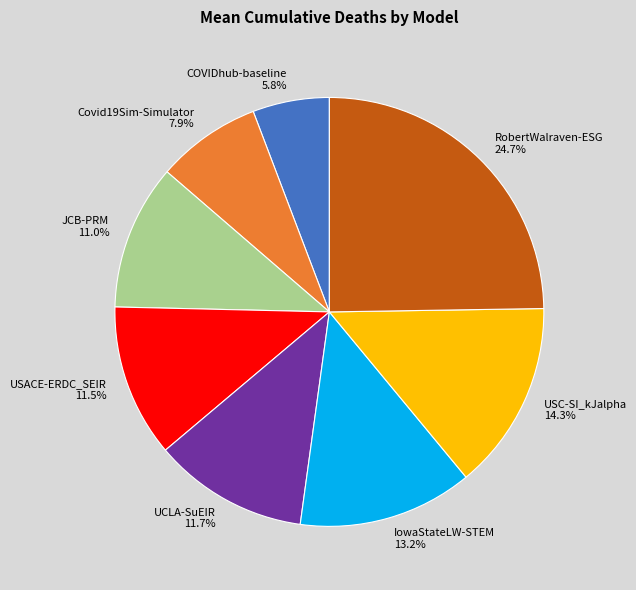

How many slices are in this pie chart?

8